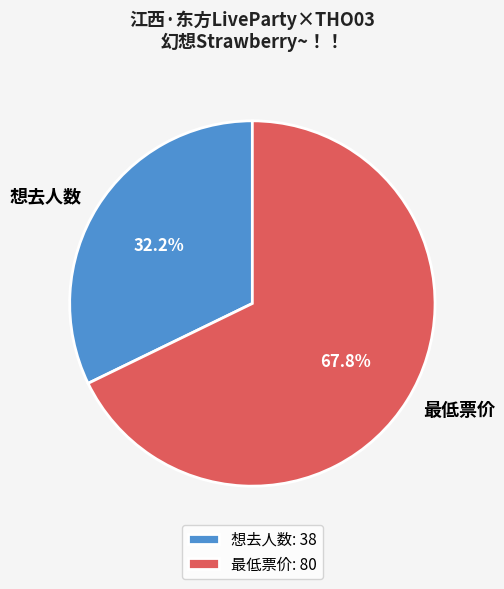

Does 想去人数 account for over 50% of the chart?

No